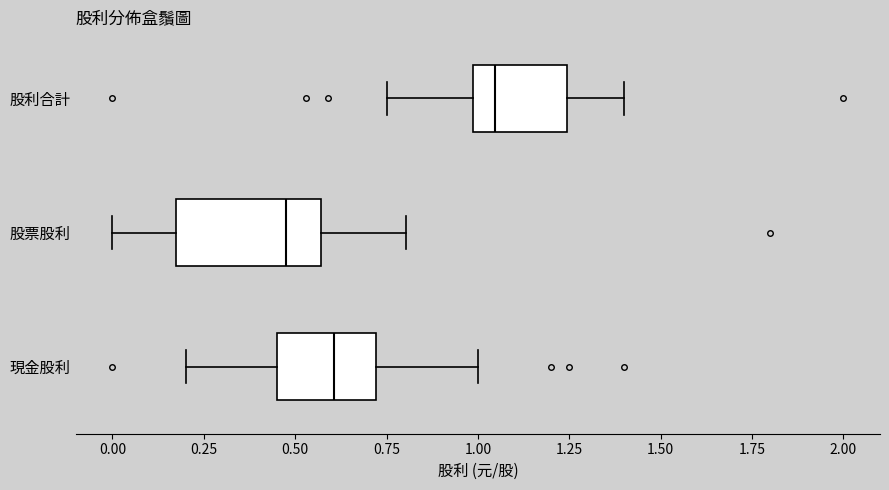

Reading bottom to top, transcribe this box plot: for each box, give where its median line is, the range the box spans, and where its two whiskers end, as read against the x-axis. The values are not printed on the chart, so give them approximately, as read against the axis.

現金股利: median 0.60, box 0.45 to 0.70, whiskers 0.20 to 1.00
股票股利: median 0.50, box 0.20 to 0.55, whiskers 0.00 to 0.80
股利合計: median 1.05, box 1.00 to 1.25, whiskers 0.75 to 1.40